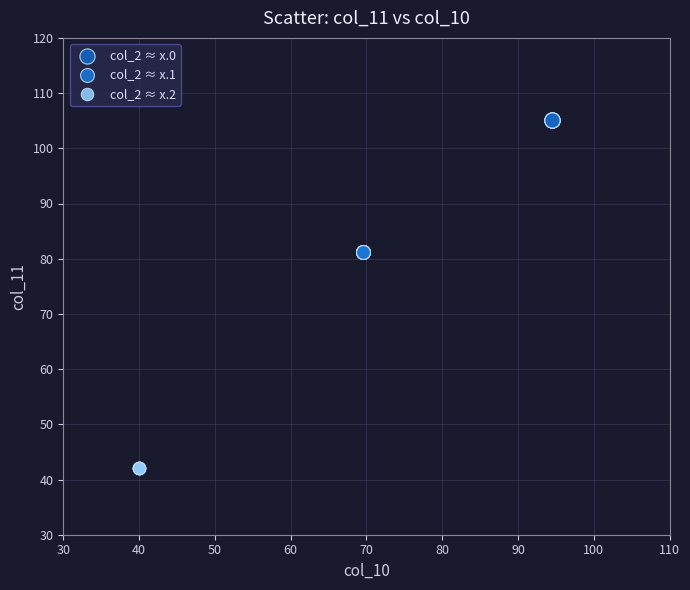

Which series reaches the maximum Y coordinate?

col_2 ≈ x.0